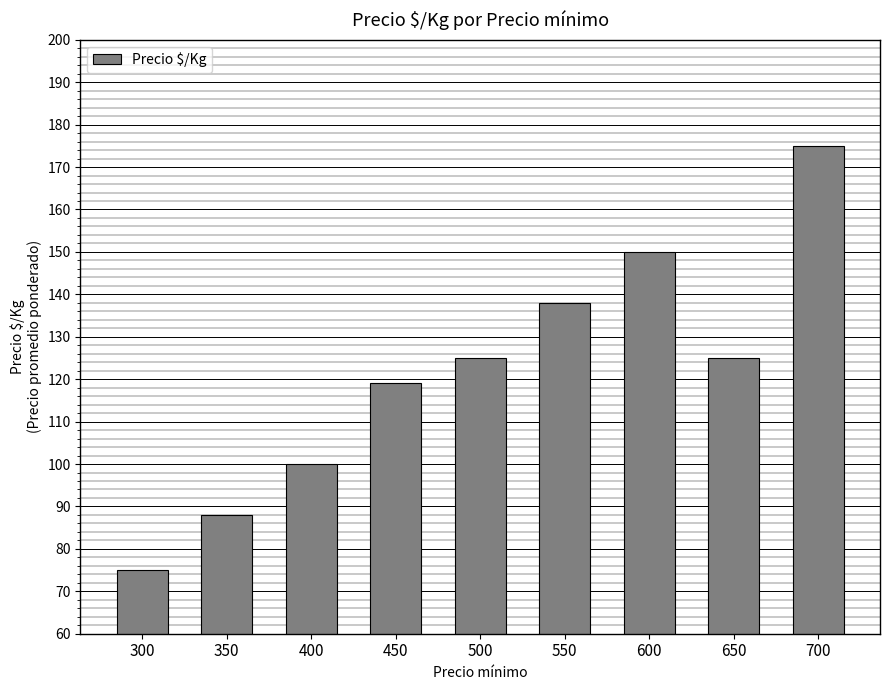

Read the value at 400.

100